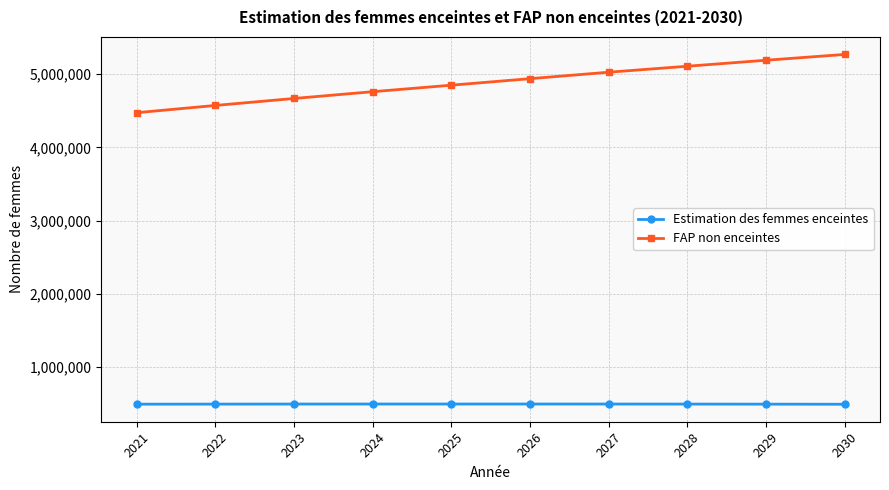

The Estimation des femmes enceintes series shows 810933.9 at 2025. True or false?

False